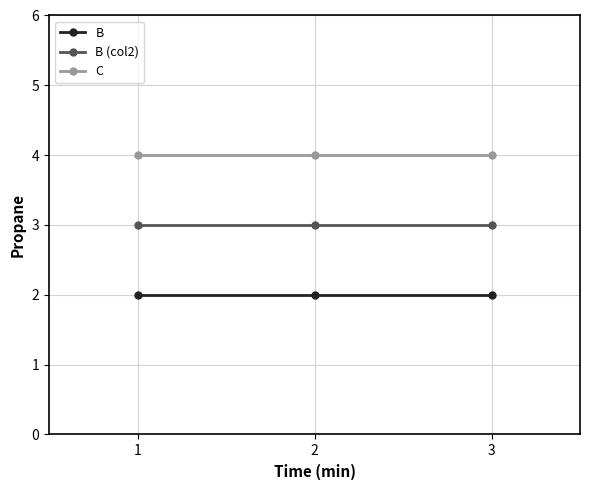

What is the maximum value shown in the chart?

4